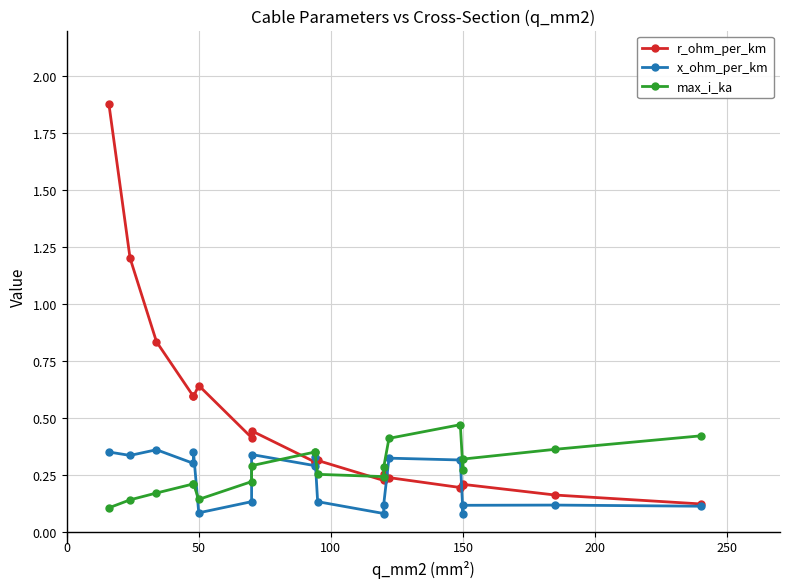

What are all the series names shown in the legend?

r_ohm_per_km, x_ohm_per_km, max_i_ka